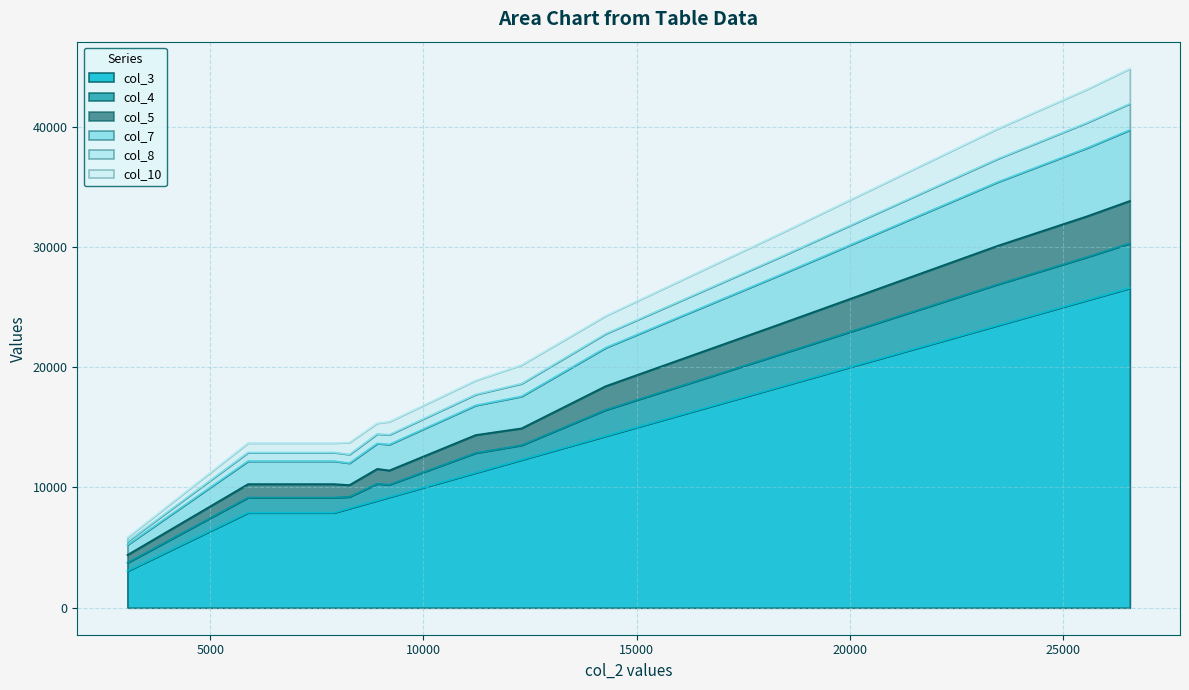

At which label does col_5 reach its minimum?

3052